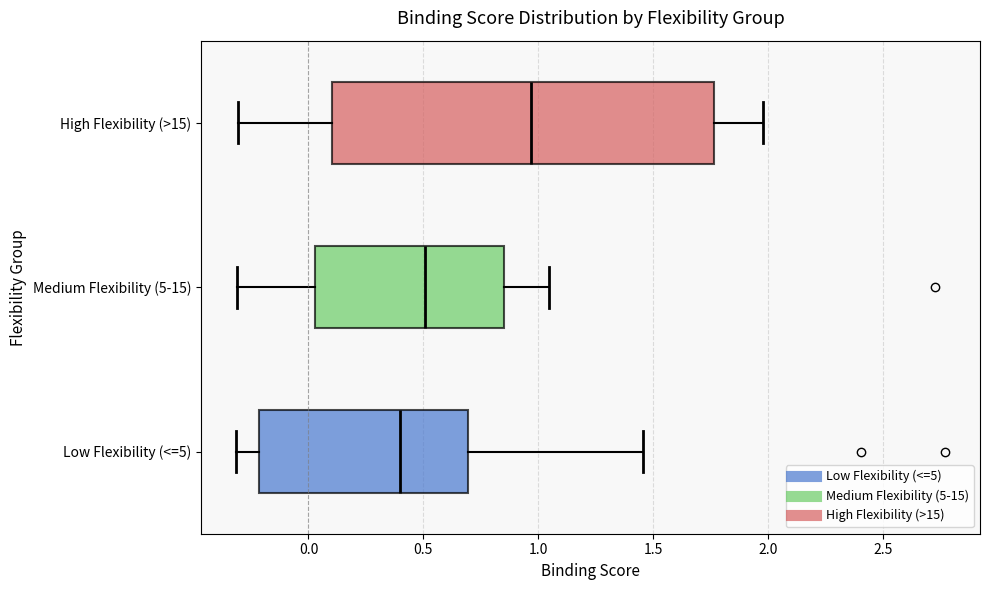

Where is the left edge of the box for High Flexibility (>15) on the x-axis? The values are not printed on the chart, so give them approximately, as read against the axis.

0.10